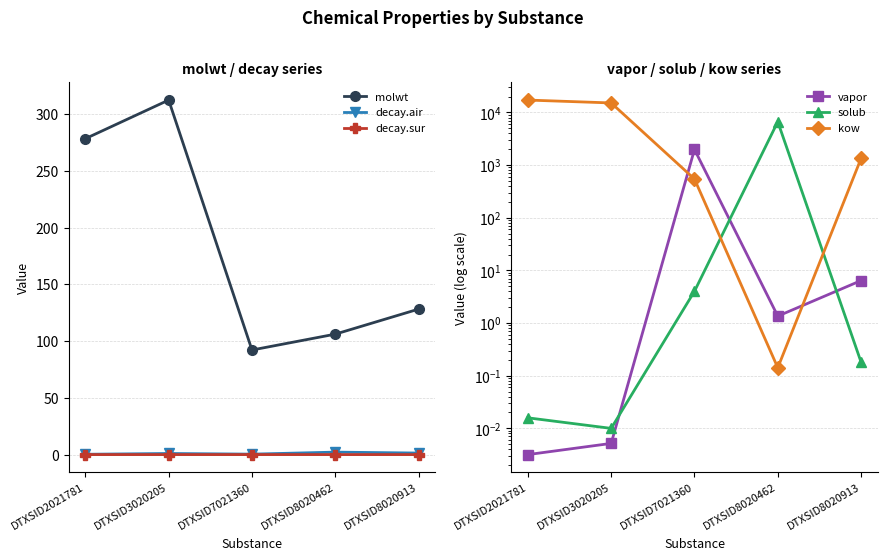

Where is molwt nearest to the value 202?

DTXSID8020913